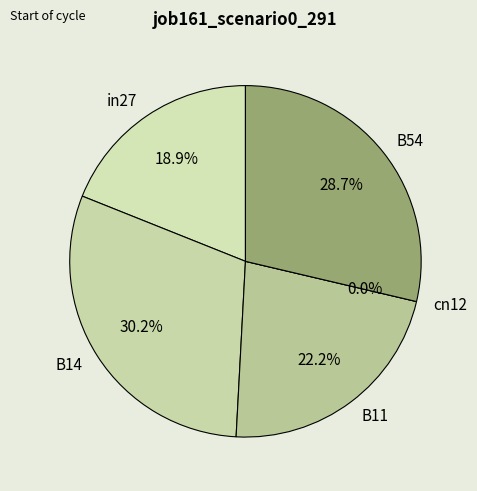

To the nearest percent, what is the difference between the cn12 and in27 slice percentages?

19%